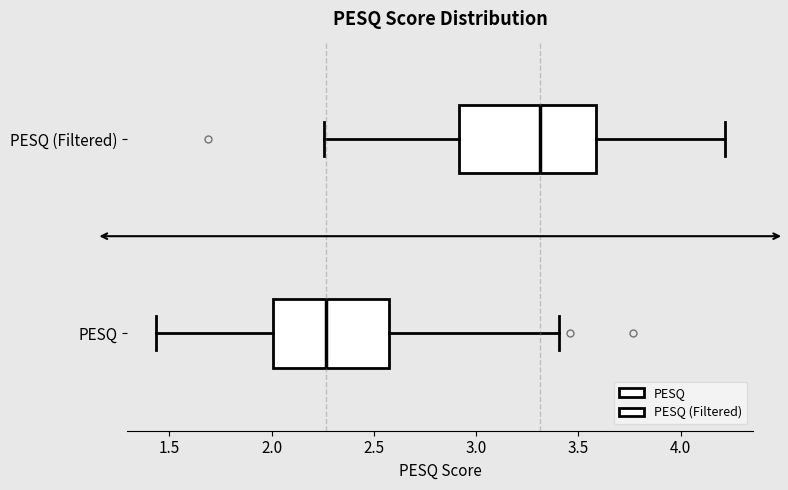

Reading bottom to top, transcribe this box plot: for each box, give where its median line is, the range the box spans, and where its two whiskers end, as read against the x-axis. The values are not printed on the chart, so give them approximately, as read against the axis.

PESQ: median 2.25, box 2.00 to 2.55, whiskers 1.45 to 3.40
PESQ (Filtered): median 3.30, box 2.90 to 3.60, whiskers 2.25 to 4.20